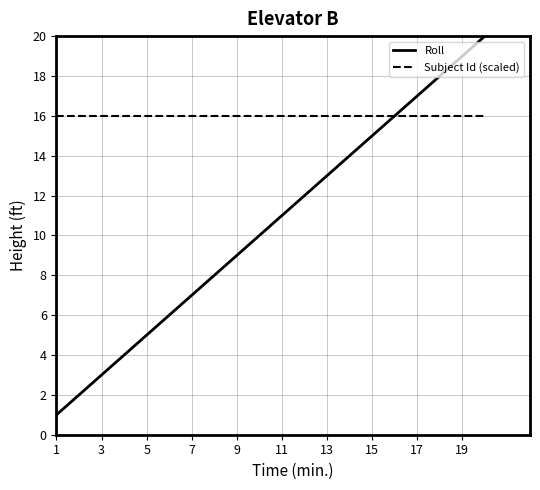

Which series has the largest total across all categories?

Subject Id (scaled)